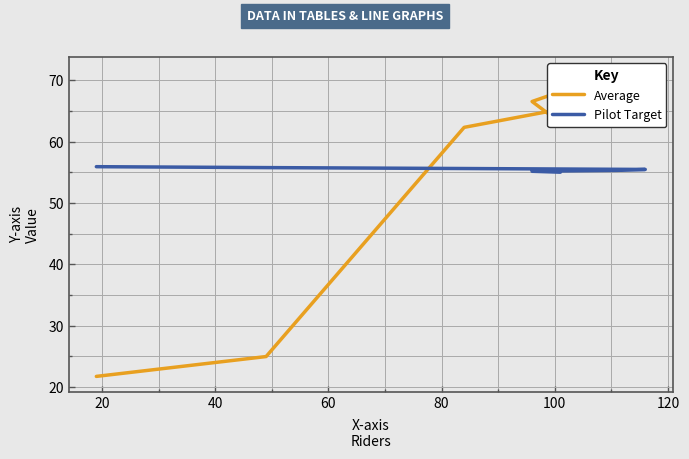

What is the value of the Pilot Target point at the 5th from the left?

55.6